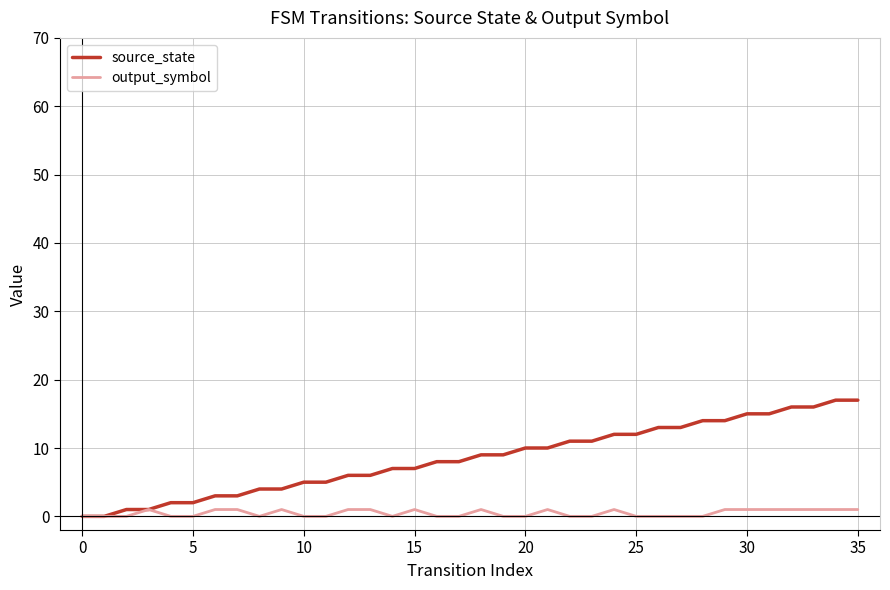

Which series has the largest total across all categories?

source_state